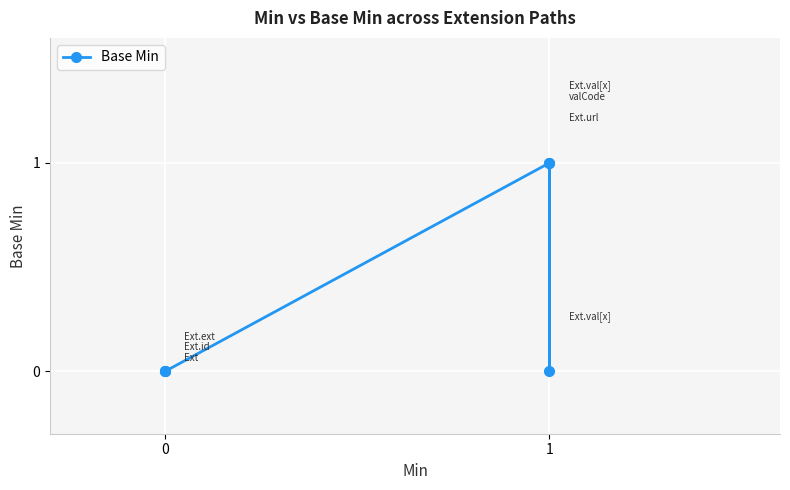

How many categories are shown in the chart?

6